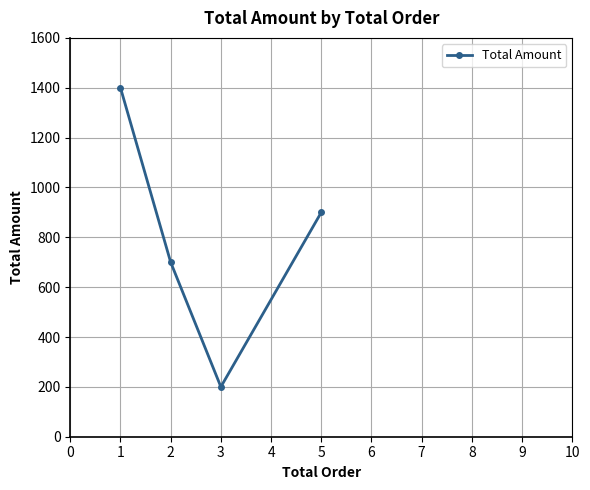

List the labels in order of value, smallest first.

3, 2, 5, 1